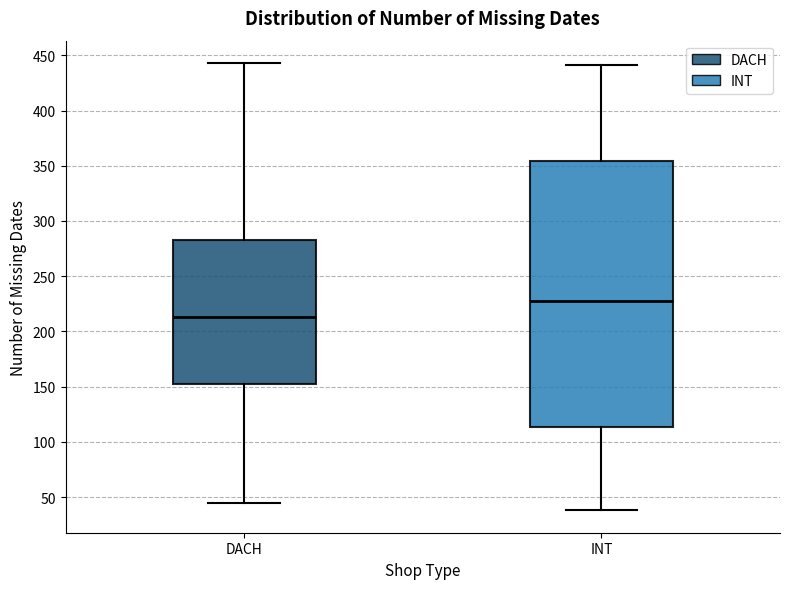

Reading left to right, read every box against the y-axis: the position of its median line, the range the box covers, and the ends of its whiskers. The values are not printed on the chart, so give them approximately, as read against the axis.

DACH: median 215, box 155 to 285, whiskers 45 to 445
INT: median 230, box 115 to 355, whiskers 40 to 440